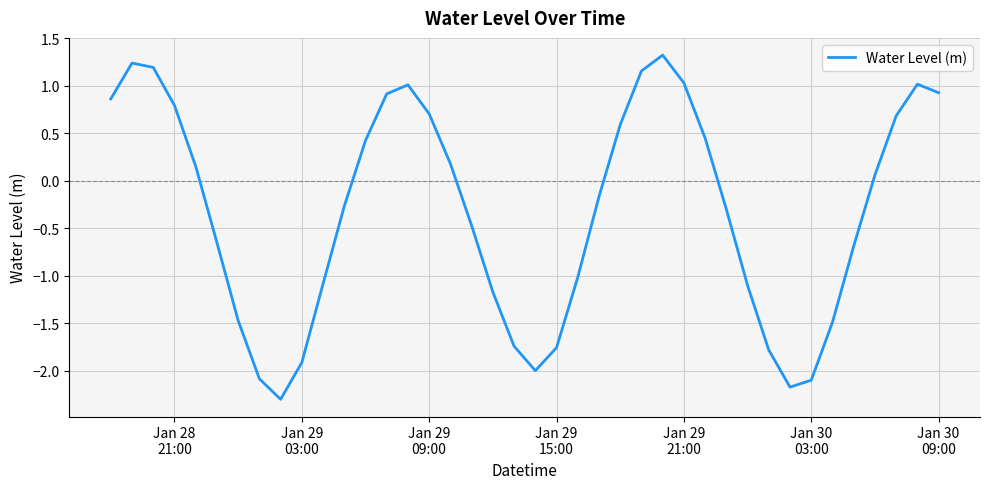

What is the sum of all values?

-13.0